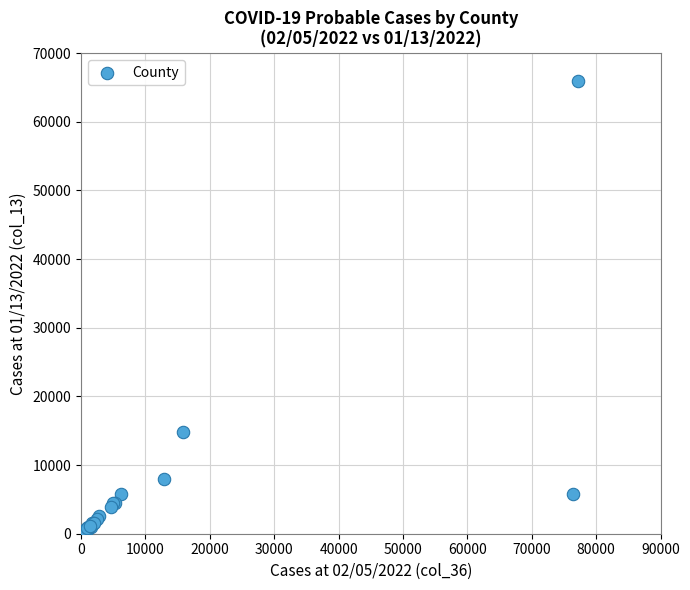

What Y value in the scatter plot is closest to 33014?

14829